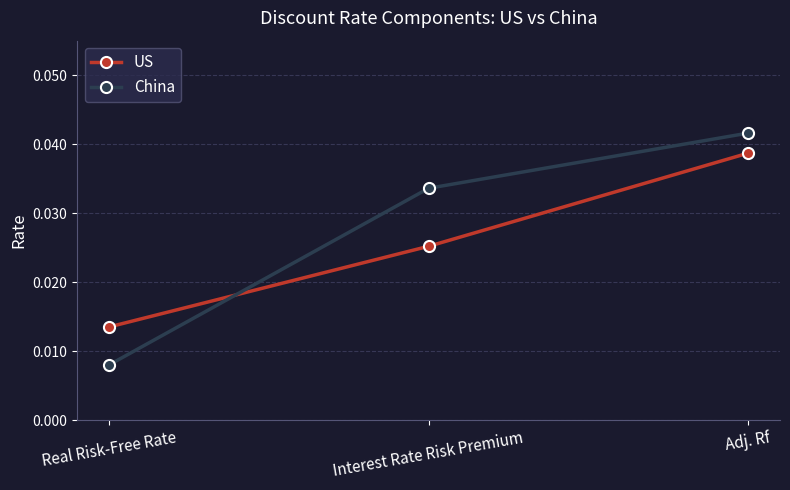

What is the sum of all China values?

0.1